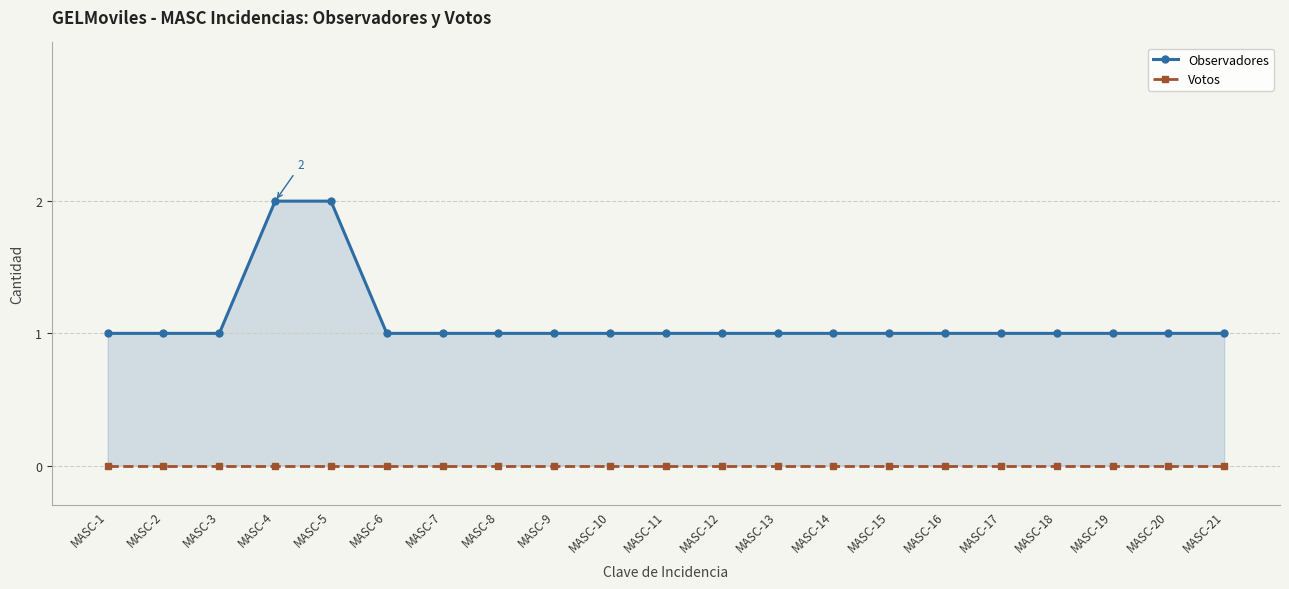

Reading right to left, transcribe all the data shown in this chart.

Observadores: 1	1	1	1	1	1	1	1	1	1	1	1	1	1	1	1	2	2	1	1	1
Votos: 0	0	0	0	0	0	0	0	0	0	0	0	0	0	0	0	0	0	0	0	0